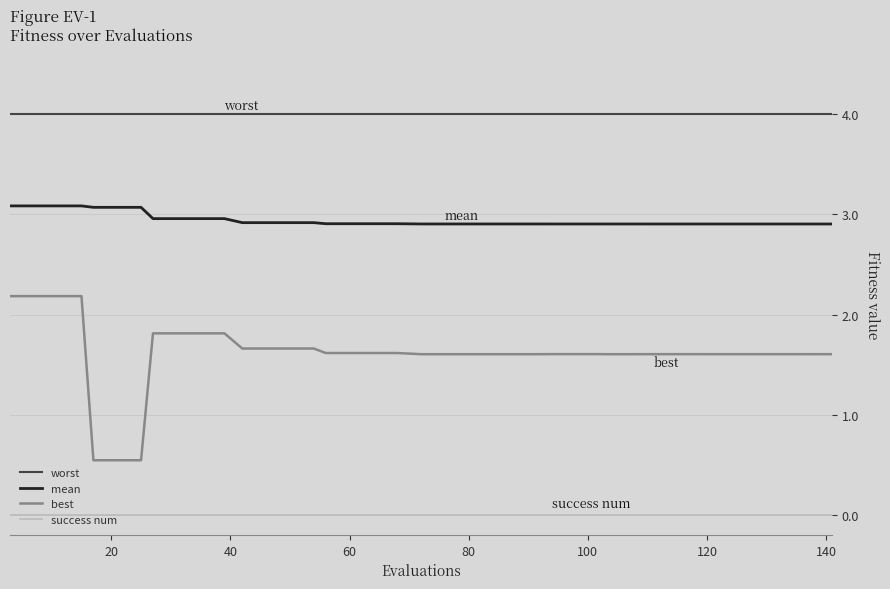

Rank the series by their maximum value, from lowest to highest.

success num, best, mean, worst